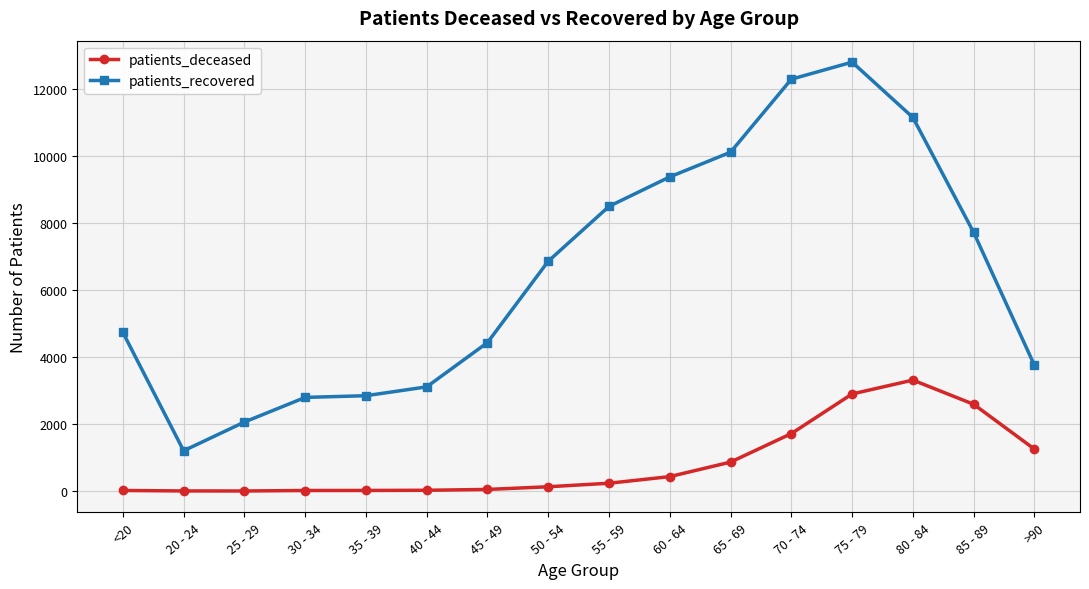

List the series in order of their overall mean, lowest first.

patients_deceased, patients_recovered